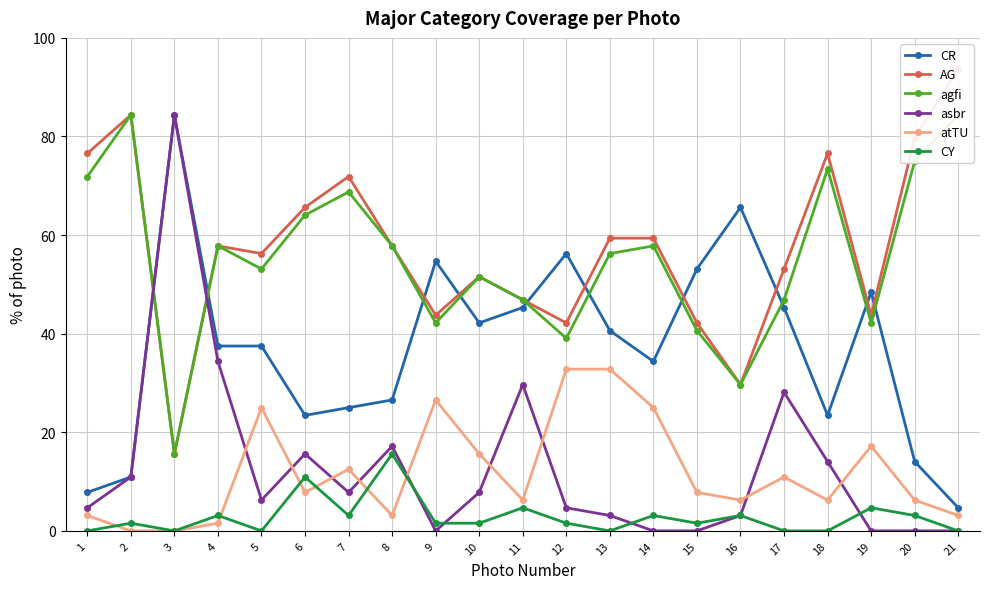

What is the difference between the maximum and minimum values in the agfi series?

68.8